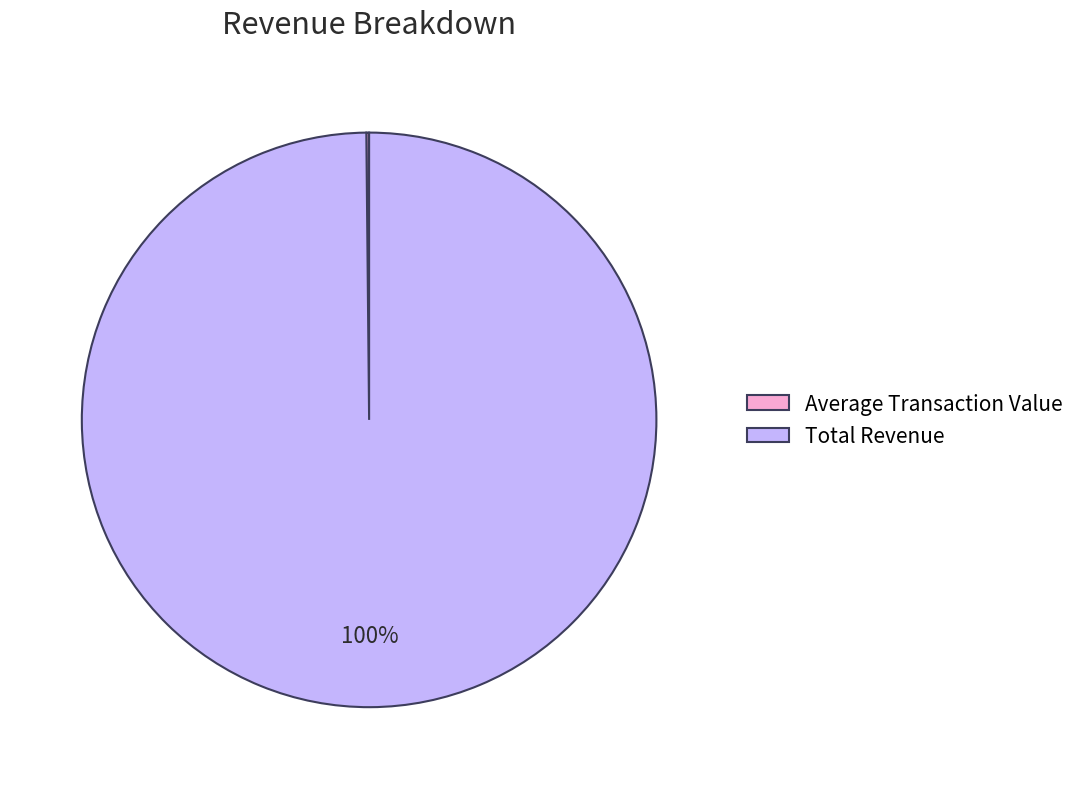

True or false: Total Revenue accounts for 100% of the total.

True